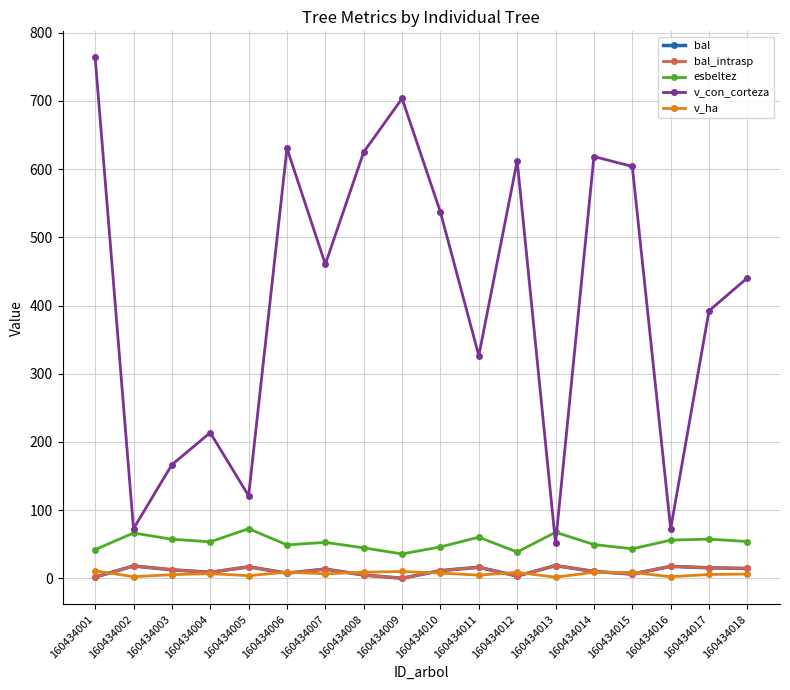

What is the greatest value displayed?

763.9